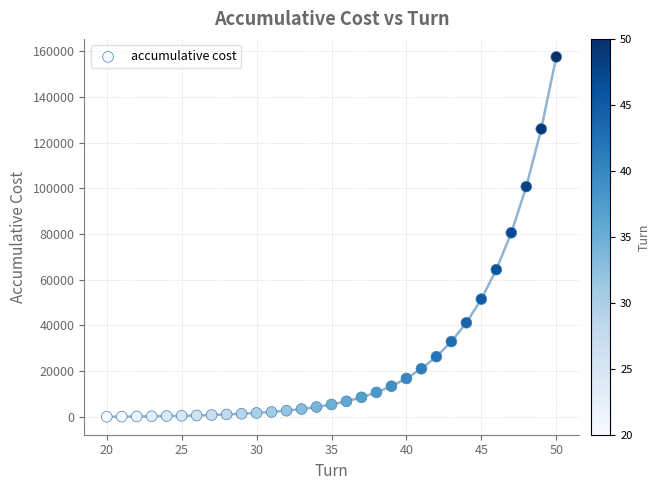

What Y value in the scatter plot is closest to 78825?

80600